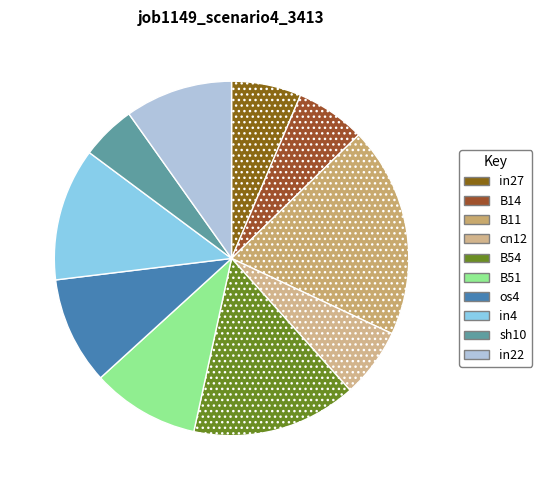

Count the number of slices in the pie.

10